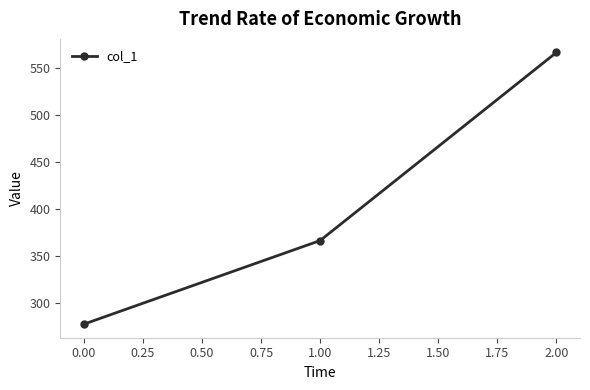

Is it true that the value at 0.00 is 499.4?

False